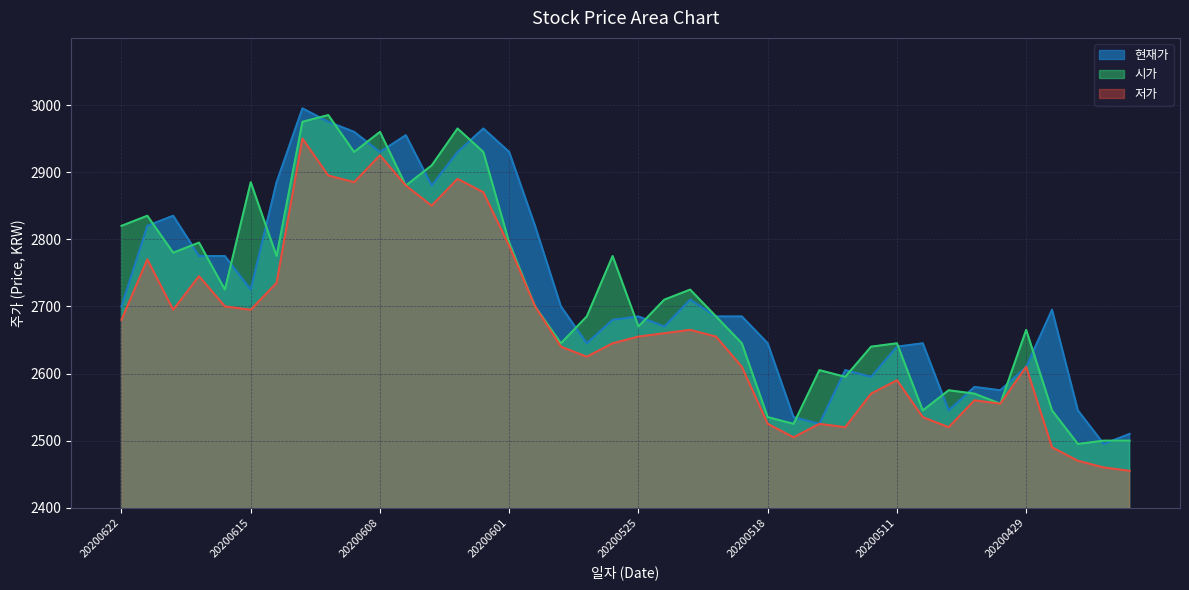

True or false: 저가 and 시가 intersect in this chart.

False